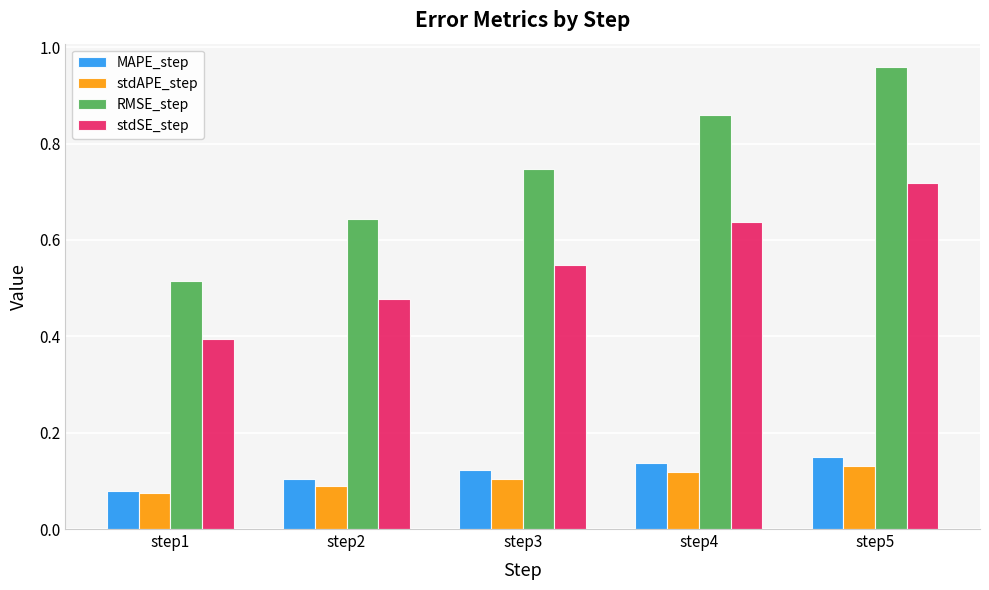

Is the value of MAPE_step at step1 greater than the value of RMSE_step at step2?

No